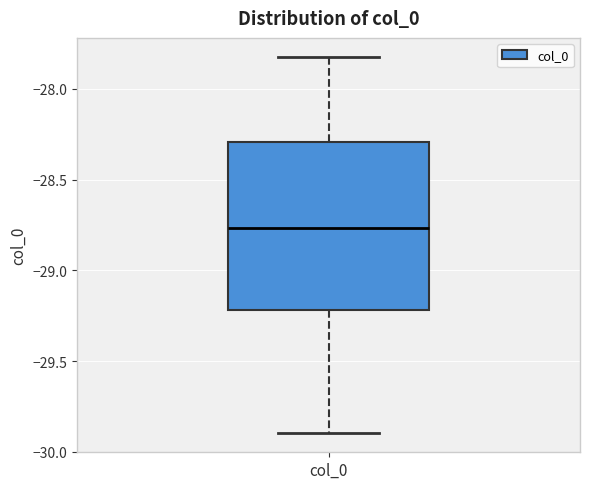

Transcribe this box plot: give where the median line is, the range the box spans, and where the two whiskers end, as read against the y-axis. The values are not printed on the chart, so give them approximately, as read against the axis.

median -28.75, box -29.20 to -28.30, whiskers -29.90 to -27.80